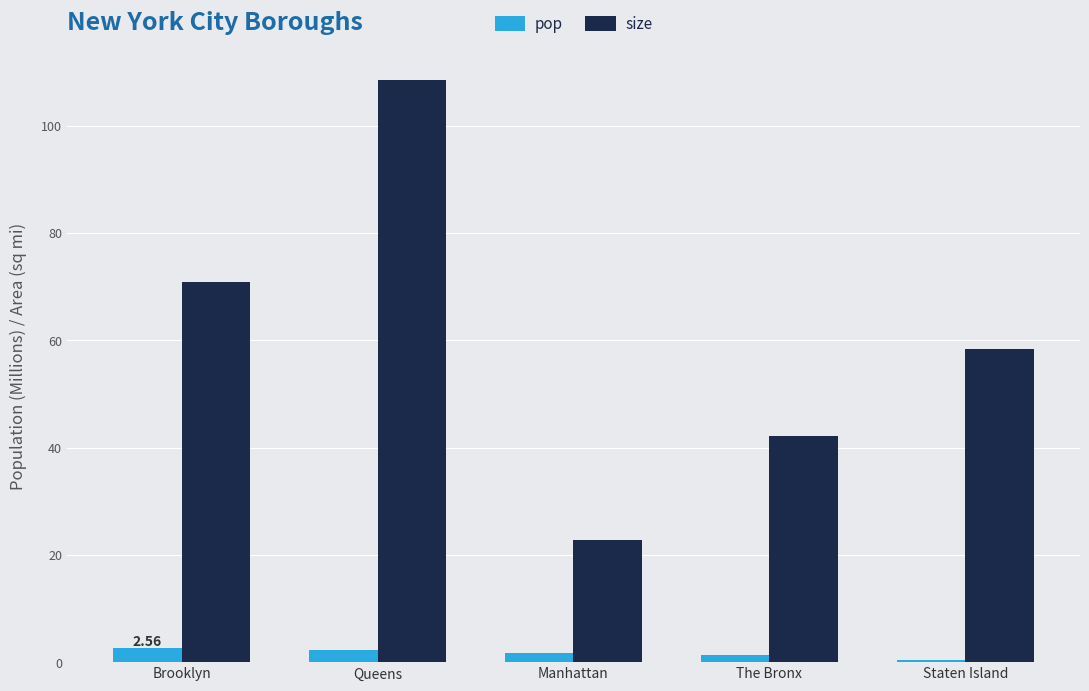

At Manhattan, list the series in order from smallest to largest.

pop, size